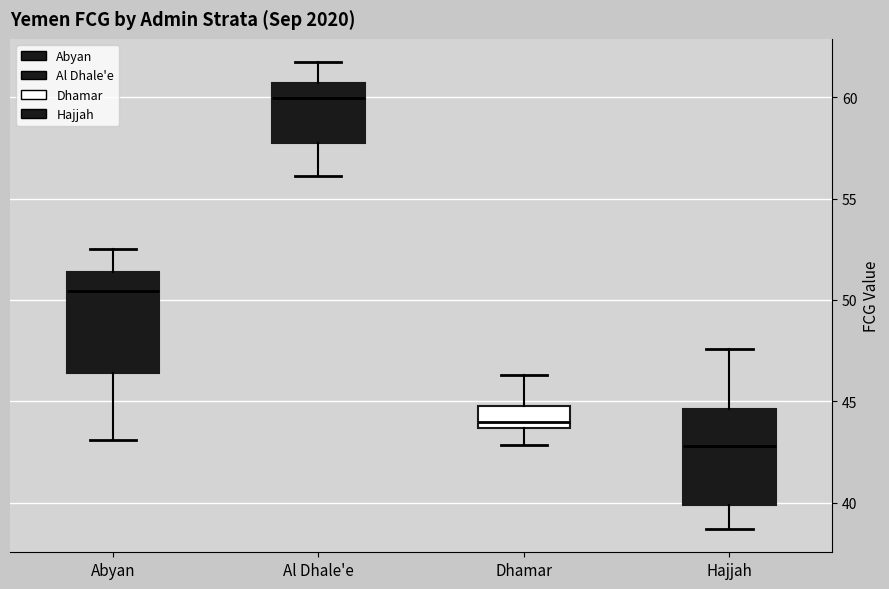

Which box has the highest median line?

Al Dhale'e